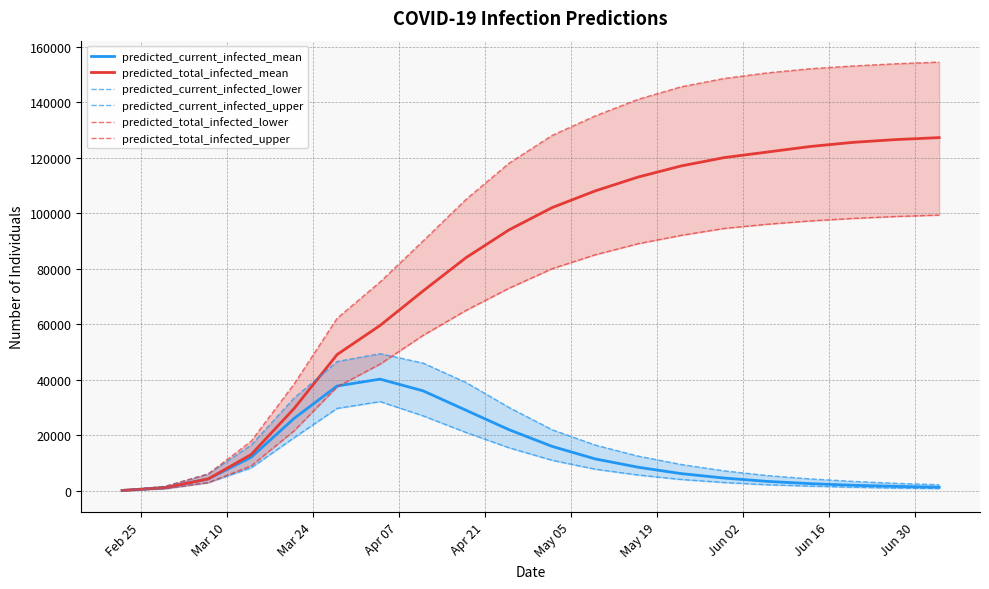

What is the minimum value shown in the chart?

100